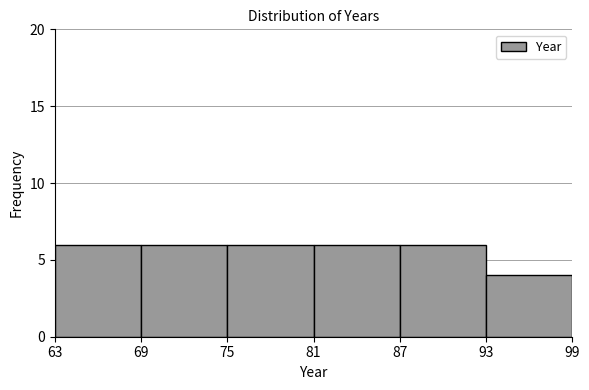

Reading left to right, list every bar in this chart as the range it spans on the x-axis followed by its height. The values are not printed on the chart, so give them approximately, as read against the axis.

63 to 69: 6
69 to 75: 6
75 to 81: 6
81 to 87: 6
87 to 93: 6
93 to 99: 4